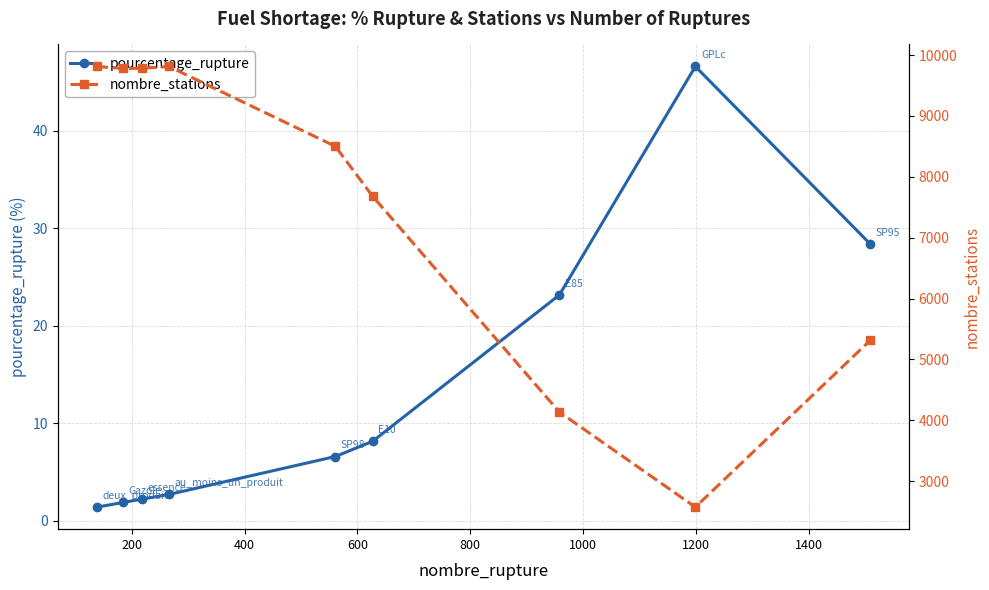

What is the value of the nombre_stations point at the 2nd from the left?

9780.0